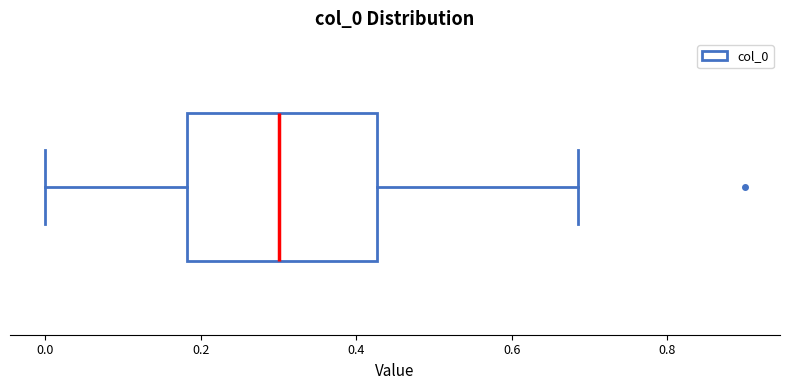

Read this box plot against the x-axis: the position of the median line, the range covered by the box, and the ends of both whiskers. The values are not printed on the chart, so give them approximately, as read against the axis.

median 0.30, box 0.18 to 0.42, whiskers 0.00 to 0.68